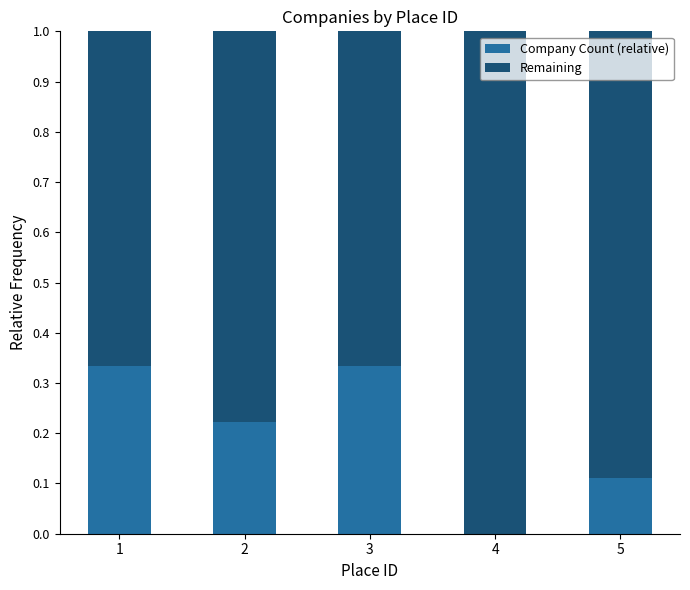

What is the total value across all series at 2?

1.0